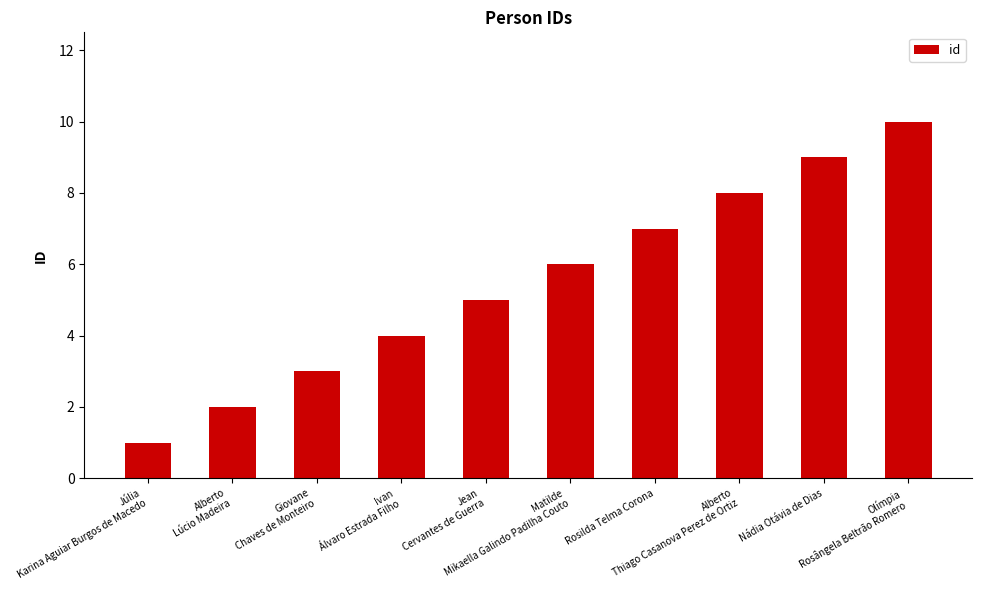

Reading left to right, transcribe all the data shown in this chart.

1	2	3	4	5	6	7	8	9	10